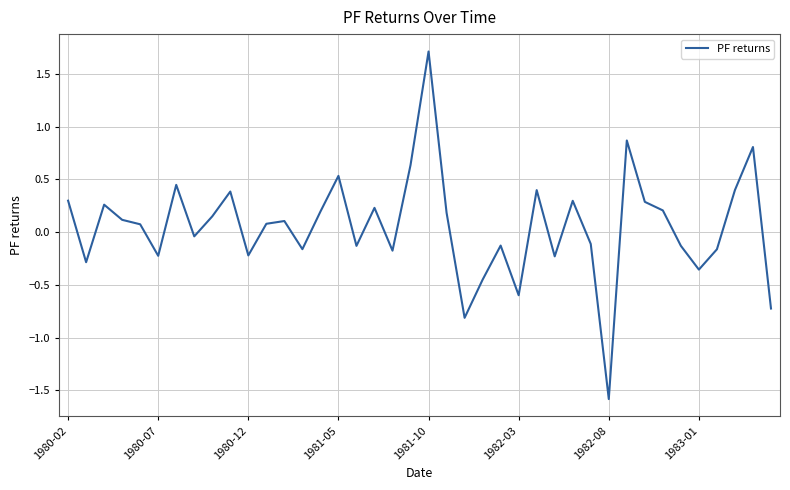

What is the smallest value displayed?

-1.6